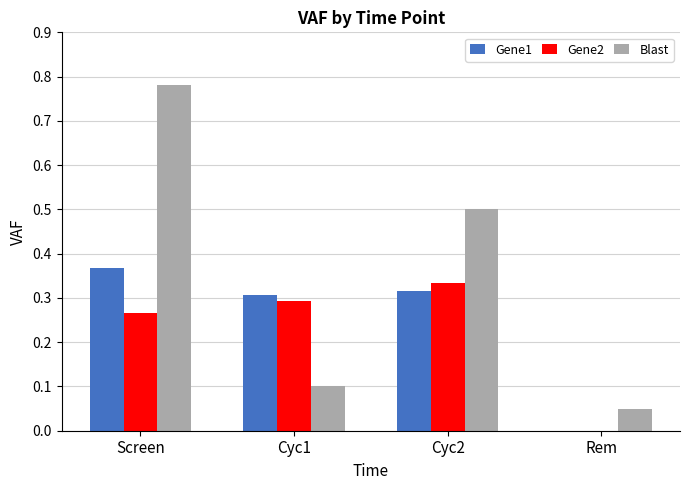

Which label corresponds to the largest value in the chart?

Screen